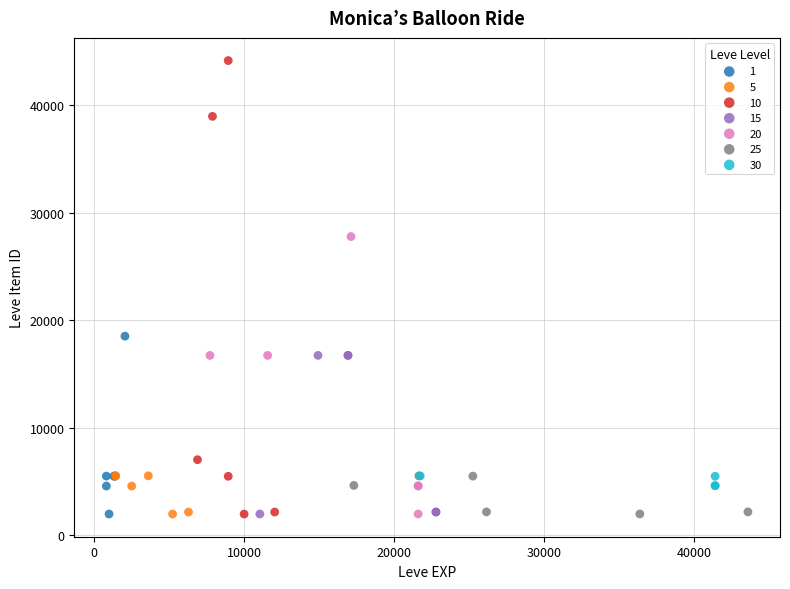

Which series has the widest spread of Y values?

10